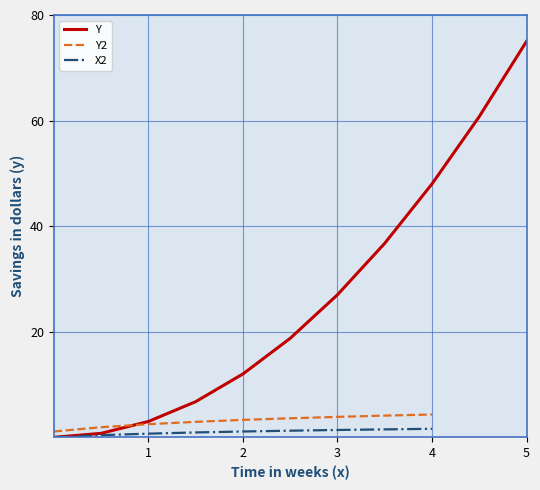

True or false: Y2 has a value of 3.9 at 3.

True